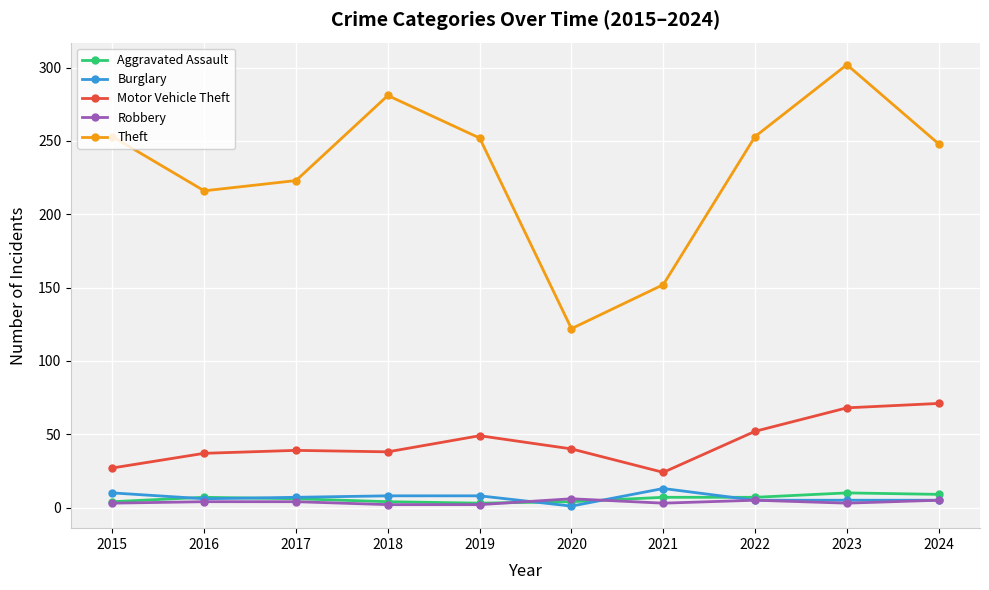

What is the minimum value shown in the chart?

1